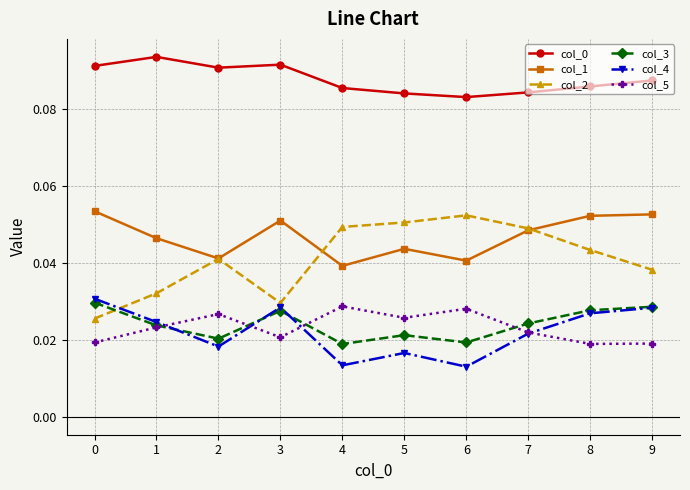

Which series has the largest range (max minus min)?

col_2